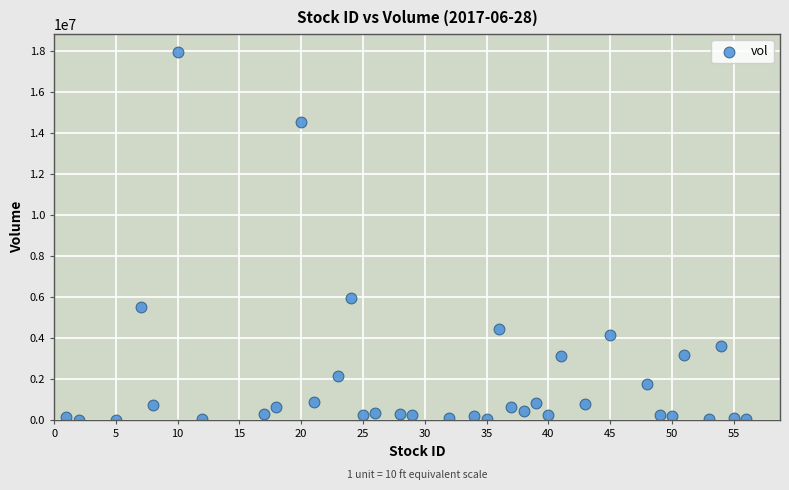

What is the range of Y values (max minus min)?

17922200